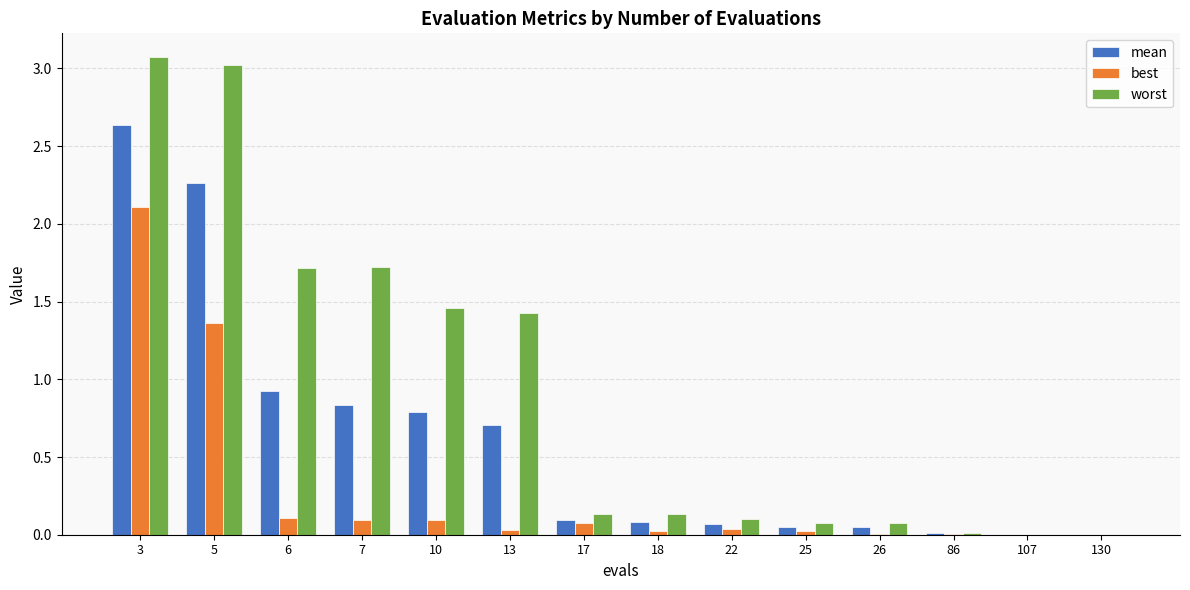

What is the maximum value shown in the chart?

3.1